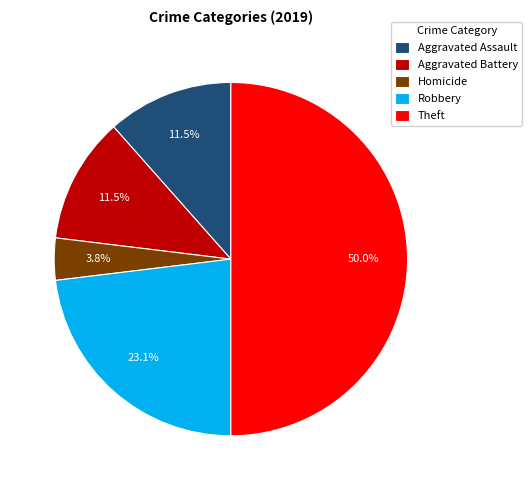

How many segments does this pie chart have?

5